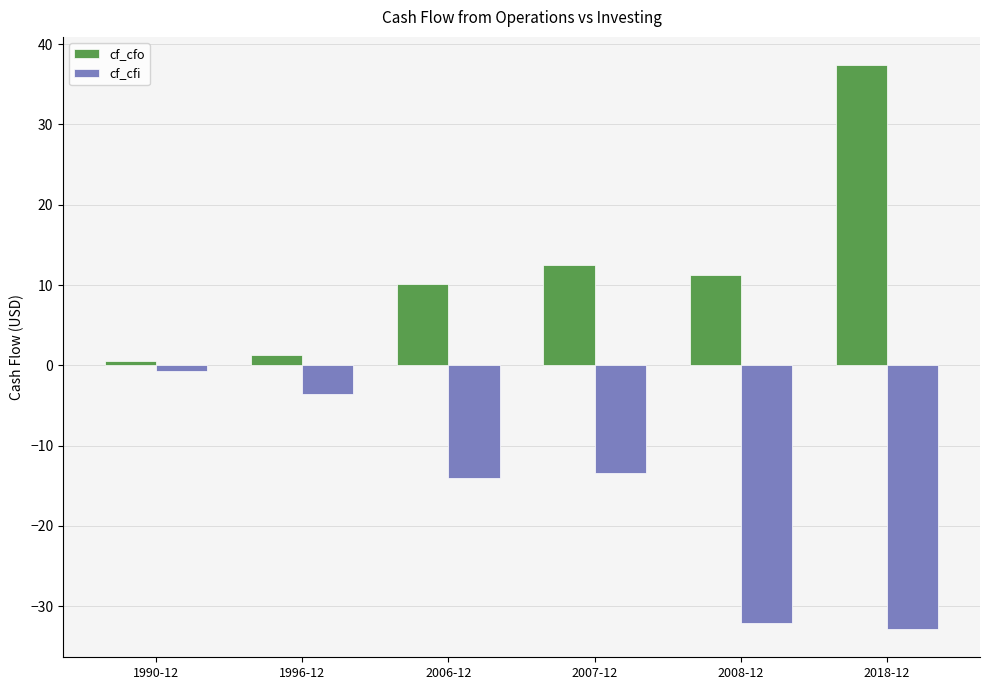

At which category does the chart reach its peak across all series?

2018-12